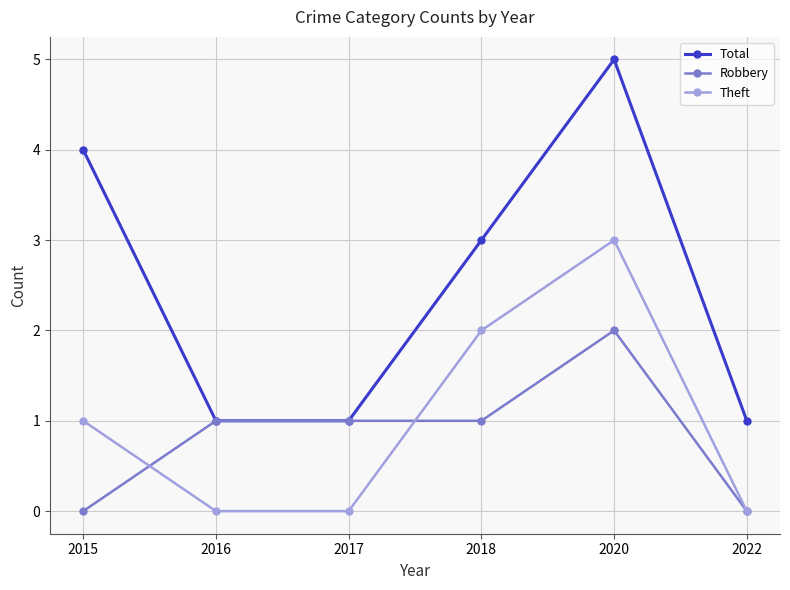

True or false: Total has more than 0 interior local peaks.

True